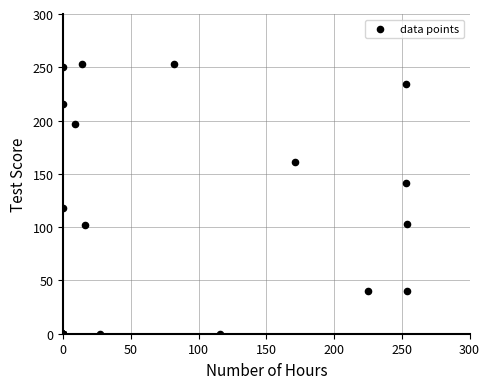

What Y value in the scatter plot is closest to 126?

118